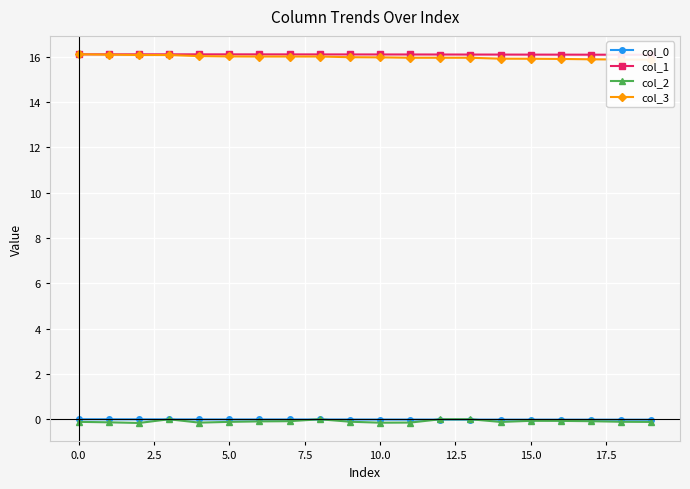

What is the spread (max minus min) of values at 12.5?

16.2